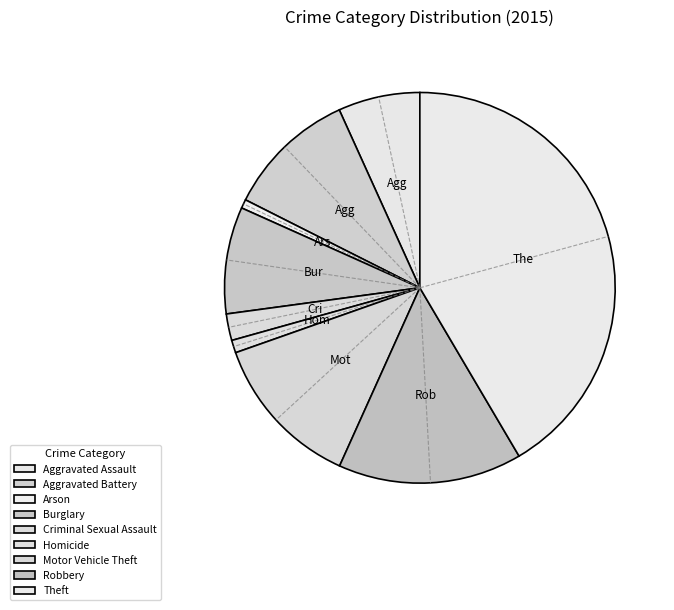

What is the change in value from Criminal Sexual Assault to Theft?

+1876